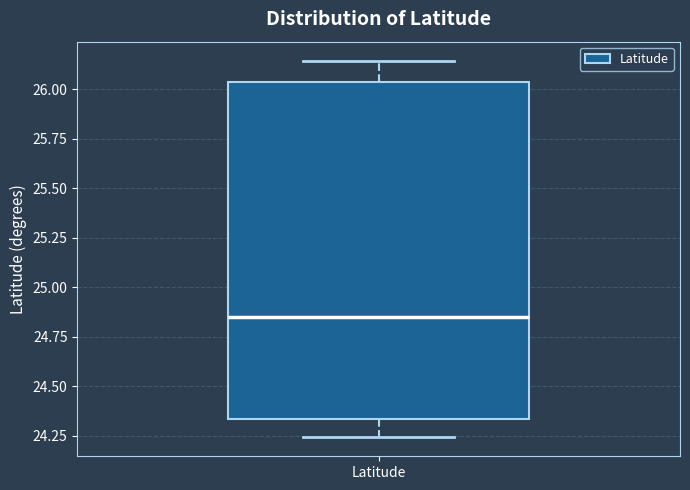

Read this box plot against the y-axis: the position of the median line, the range covered by the box, and the ends of both whiskers. The values are not printed on the chart, so give them approximately, as read against the axis.

median 24.85, box 24.35 to 26.05, whiskers 24.25 to 26.15